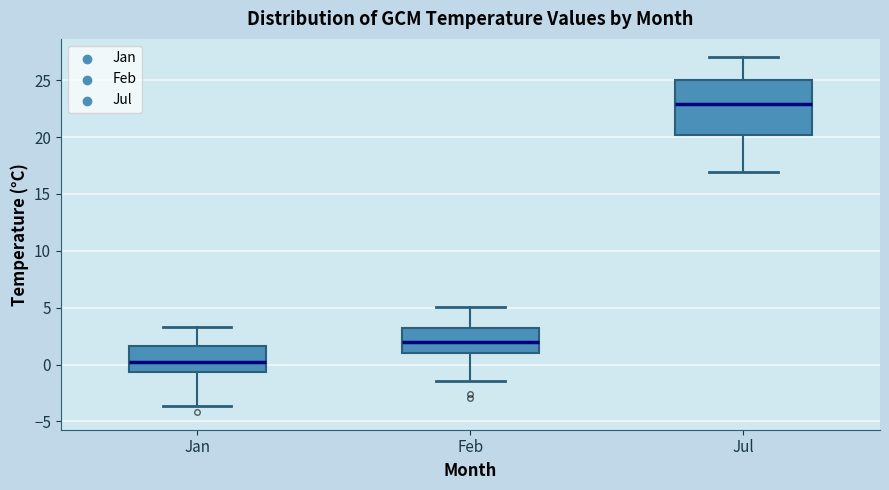

Which box is the tallest, from its lower edge to its upper edge?

Jul